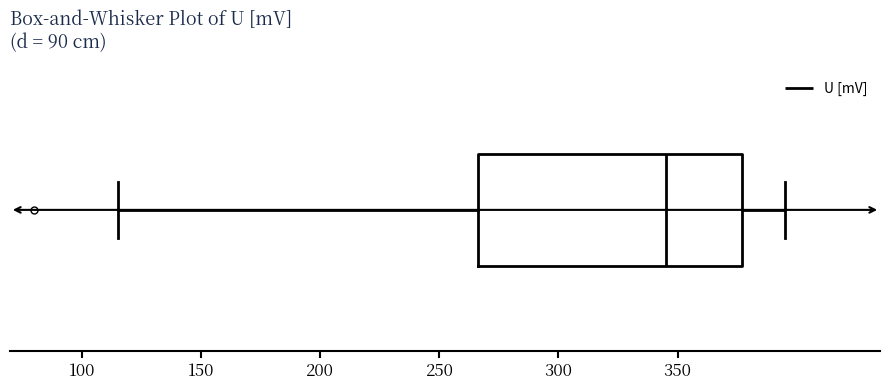

Transcribe this box plot: give where the median line is, the range the box spans, and where the two whiskers end, as read against the x-axis. The values are not printed on the chart, so give them approximately, as read against the axis.

median 345, box 265 to 375, whiskers 115 to 395